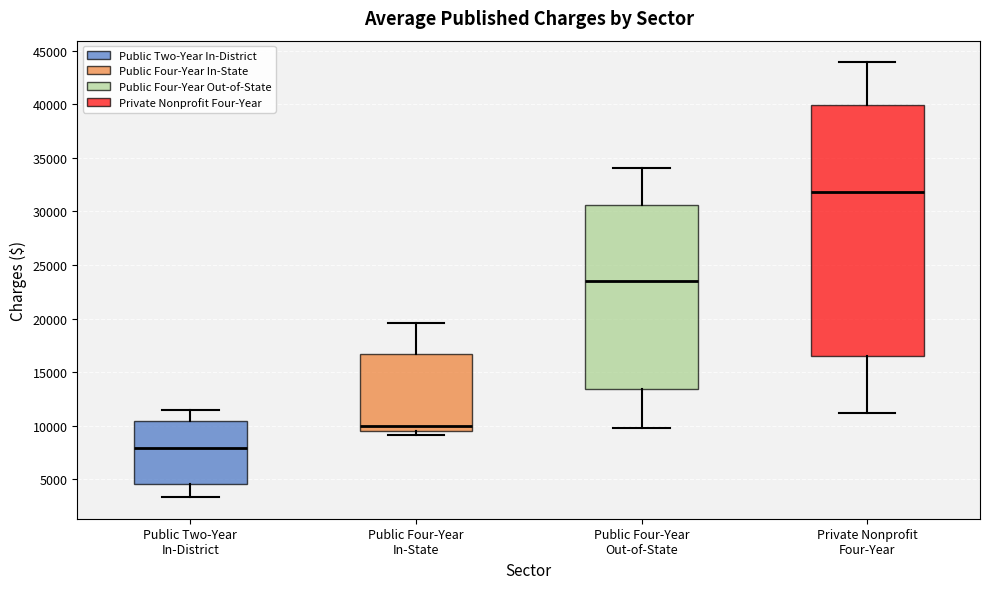

Reading left to right, read every box against the y-axis: the position of its median line, the range the box covers, and the ends of its whiskers. The values are not printed on the chart, so give them approximately, as read against the axis.

Public Two-Year In-District: median 8000, box 4500 to 10500, whiskers 3500 to 11500
Public Four-Year In-State: median 10000, box 9500 to 16500, whiskers 9000 to 19500
Public Four-Year Out-of-State: median 23500, box 13500 to 30500, whiskers 10000 to 34000
Private Nonprofit Four-Year: median 32000, box 16500 to 40000, whiskers 11000 to 44000